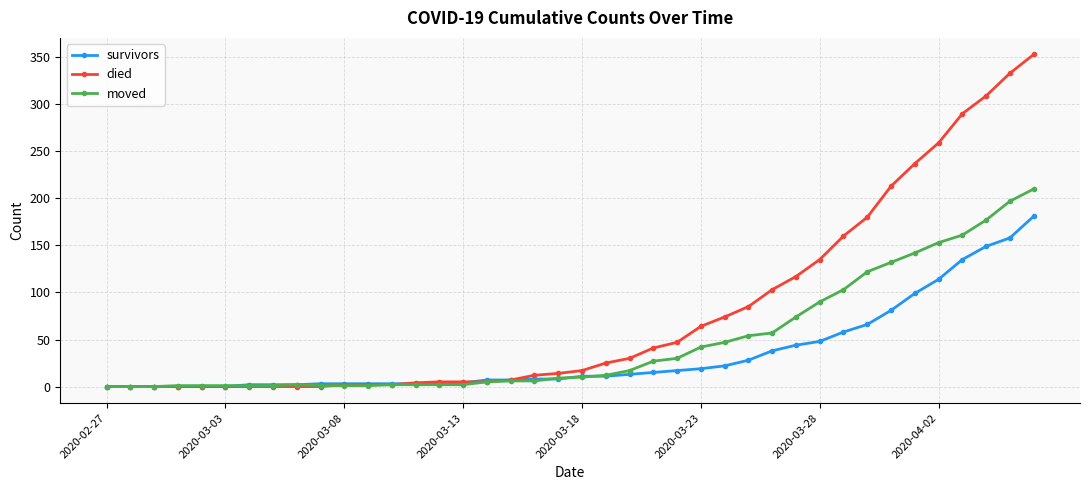

Which series has the largest range (max minus min)?

died